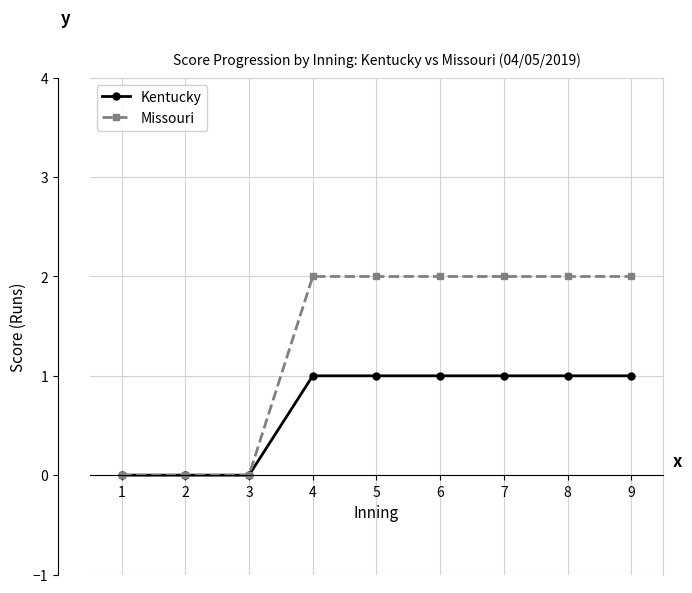

List the series in order of their peak value, highest first.

Missouri, Kentucky